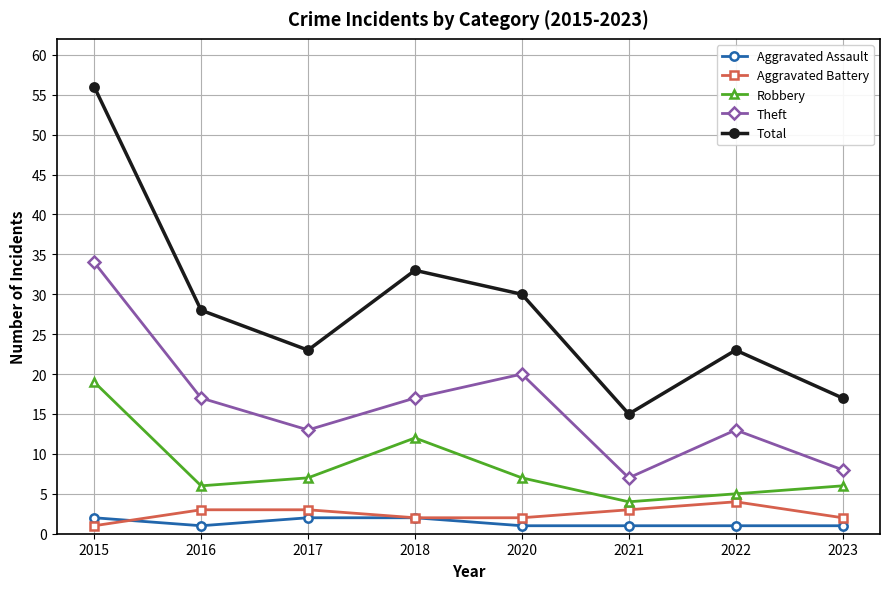

True or false: Robbery and Aggravated Battery intersect in this chart.

False